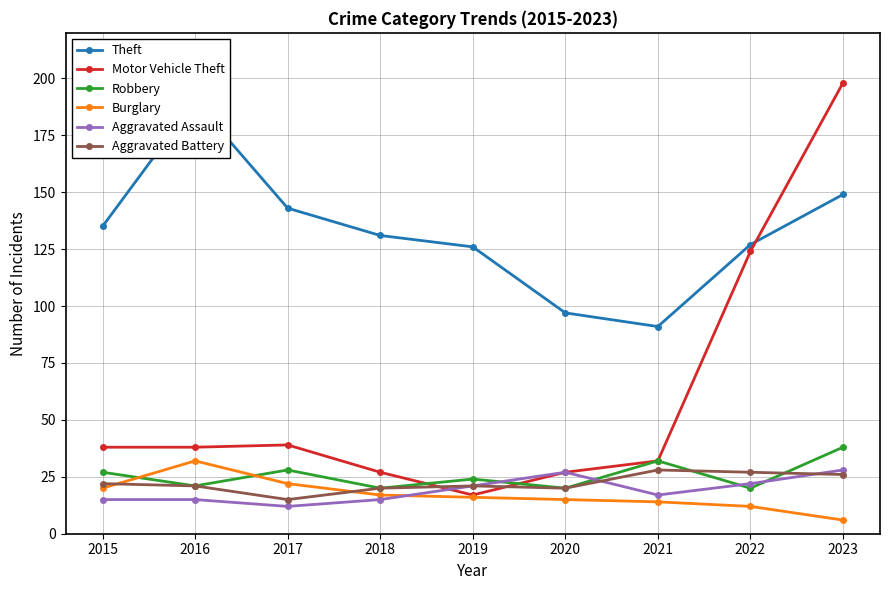

How many intersections are there between Aggravated Assault and Burglary?

1